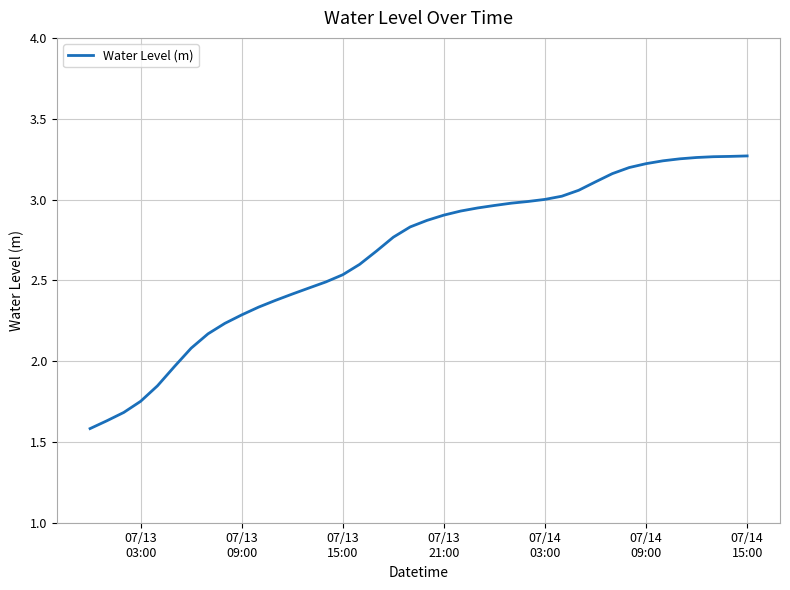

How many values exceed 2?

34